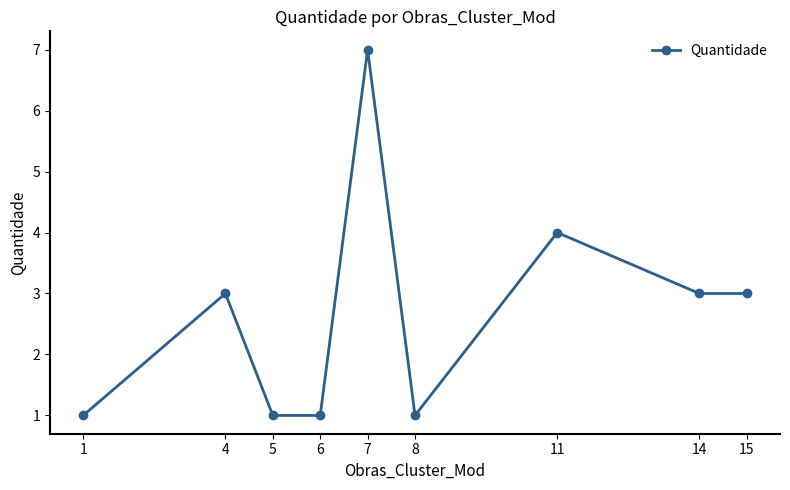

Reading right to left, transcribe all the data shown in this chart.

15=3	14=3	11=4	8=1	7=7	6=1	5=1	4=3	1=1